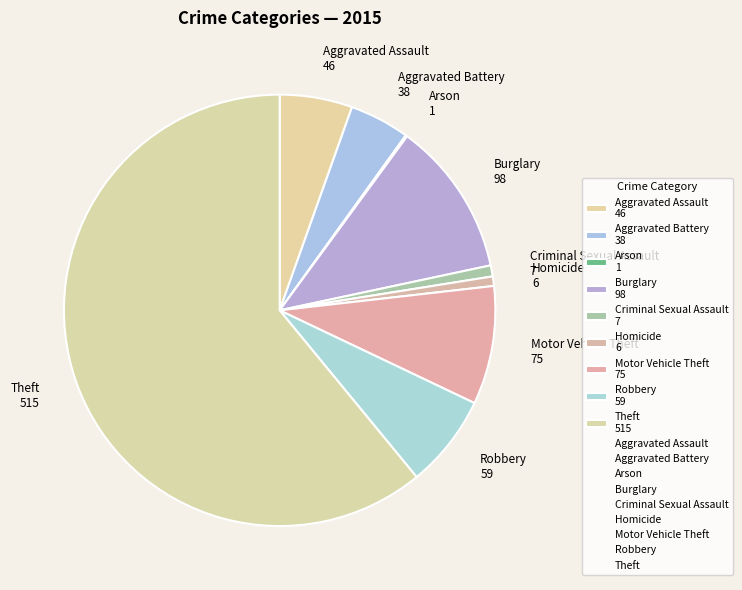

What is the largest slice in the pie chart?

Theft